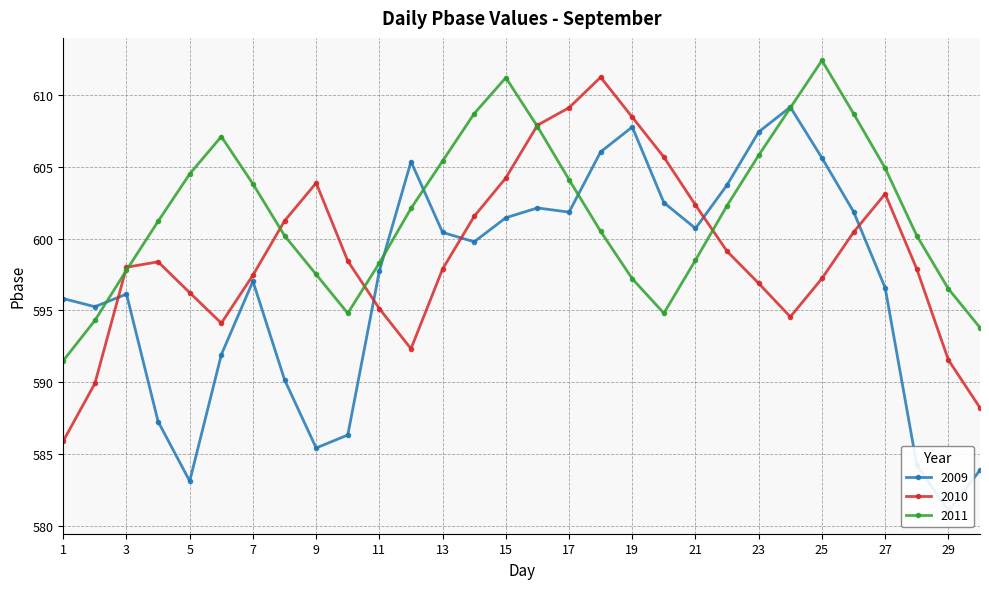

The 2010 series shows 591.5 at 29. True or false?

True